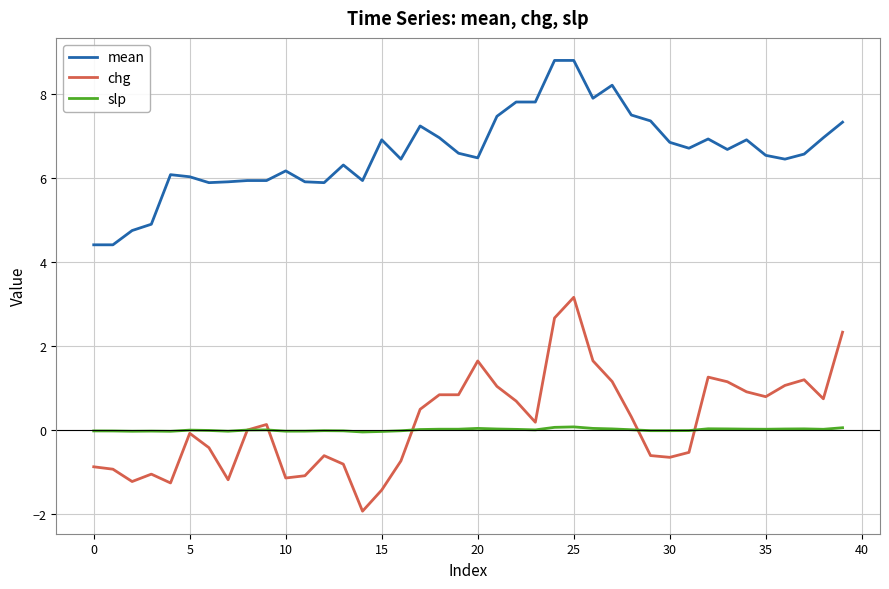

True or false: slp and mean intersect in this chart.

False